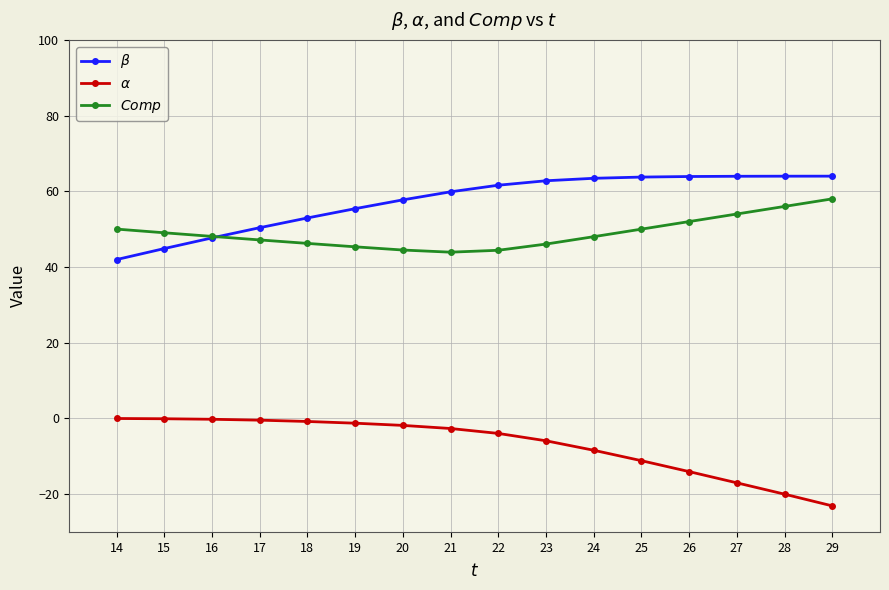

Count the number of data series in this chart.

3